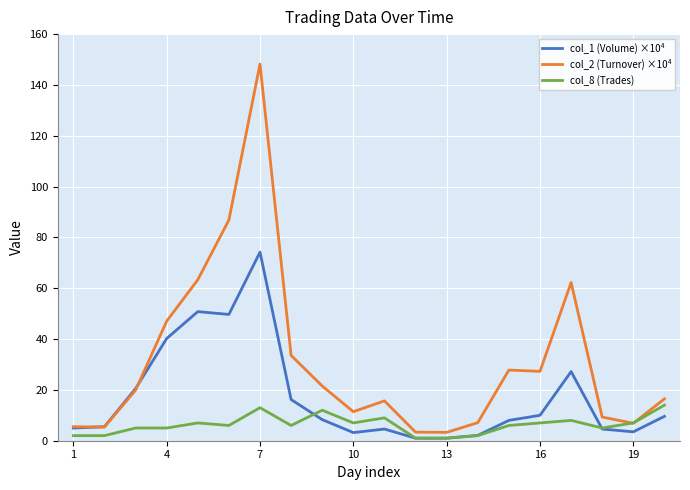

What is the maximum value for col_1 (Volume) ×10⁴?

74.2